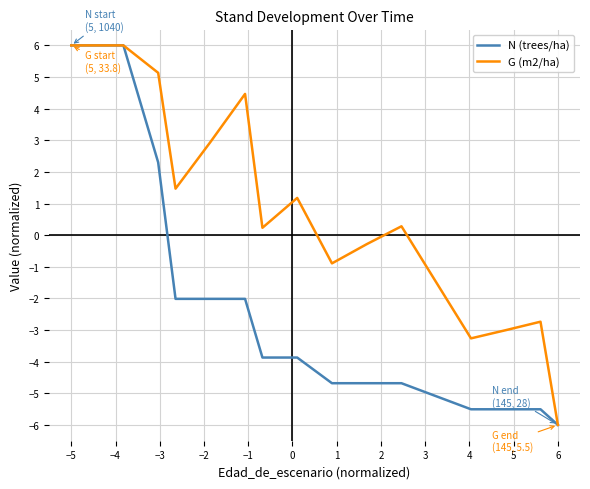

Which series has the largest total across all categories?

G (m2/ha)